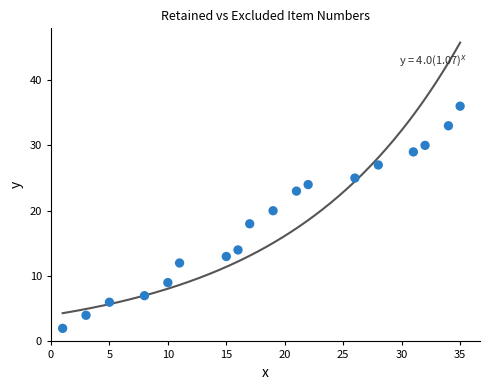

What is the range of X values (max minus min)?

34